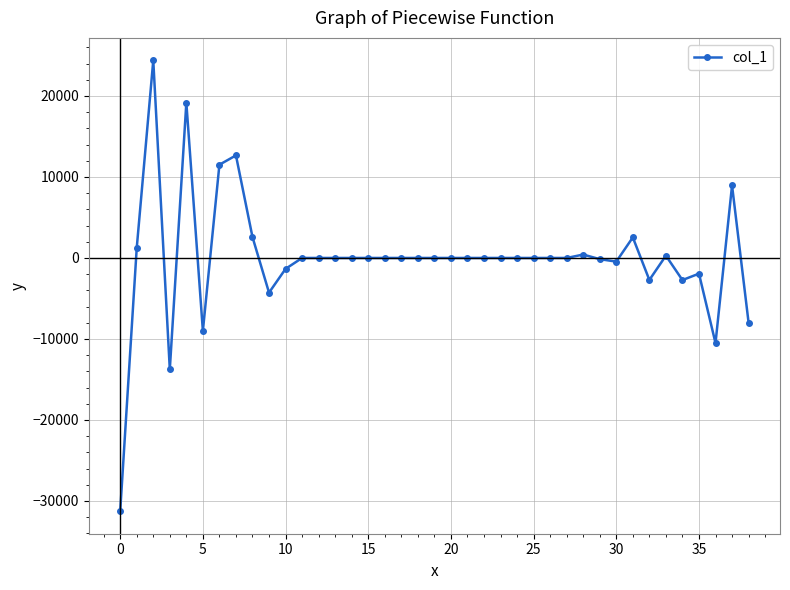

True or false: there are more than 1 points higher than both neighbors.

True